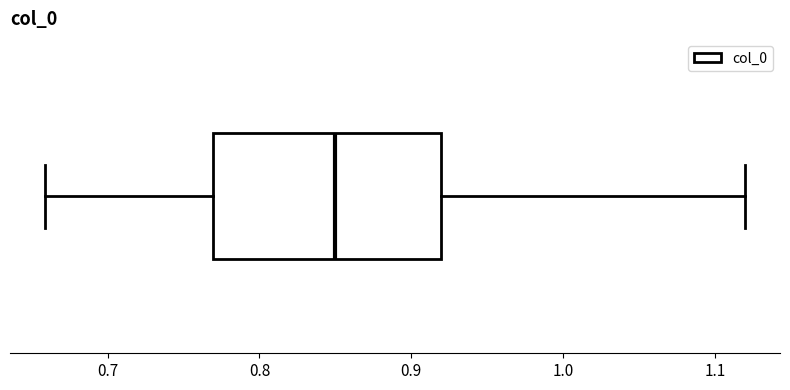

Transcribe this box plot: give where the median line is, the range the box spans, and where the two whiskers end, as read against the x-axis. The values are not printed on the chart, so give them approximately, as read against the axis.

median 0.85, box 0.77 to 0.92, whiskers 0.66 to 1.12